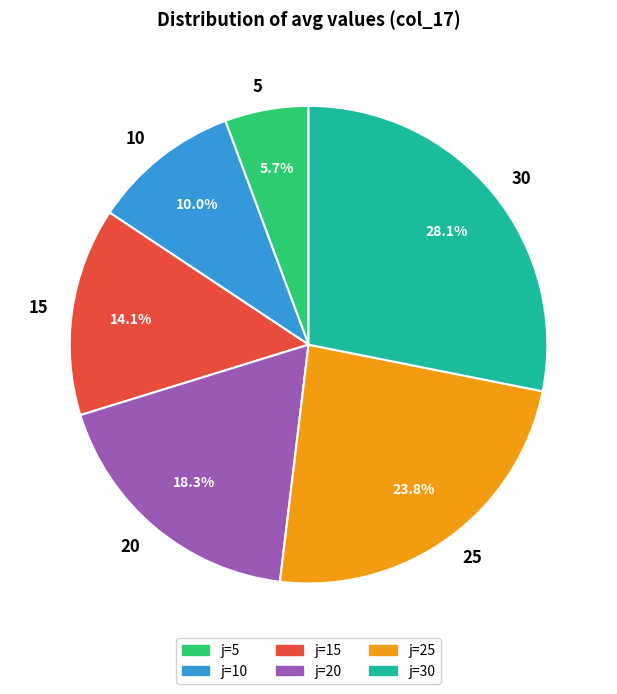

What is the smallest slice in the pie chart?

5